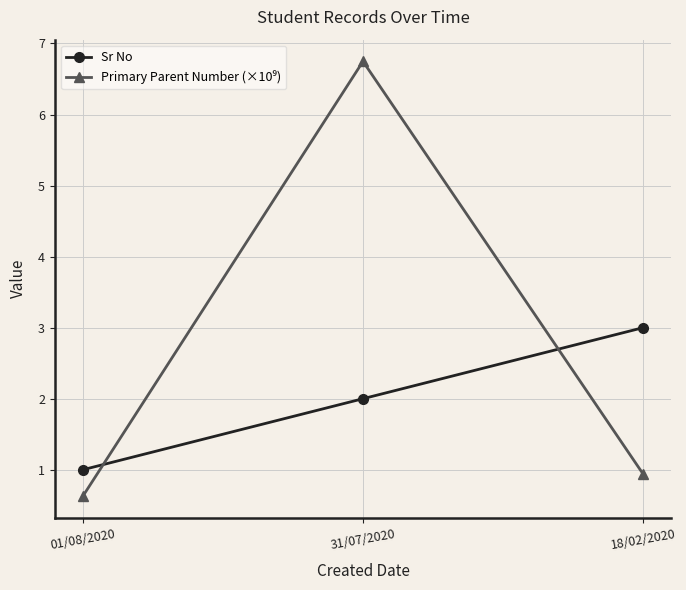

At how many categories does at least one series exceed 5?

1